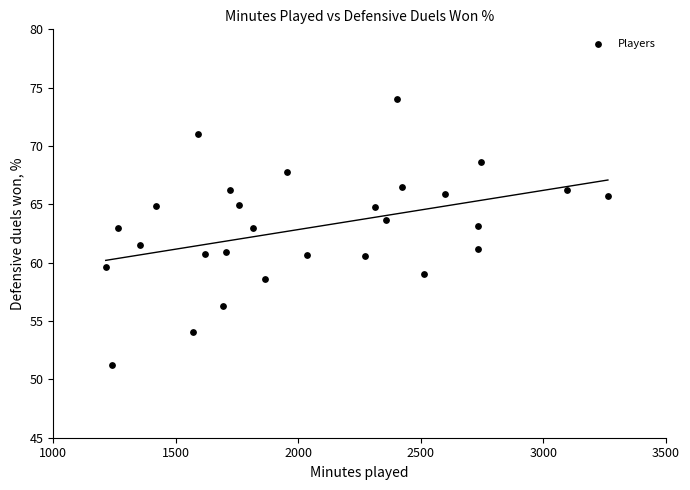

What is the range of Y values (max minus min)?

22.8